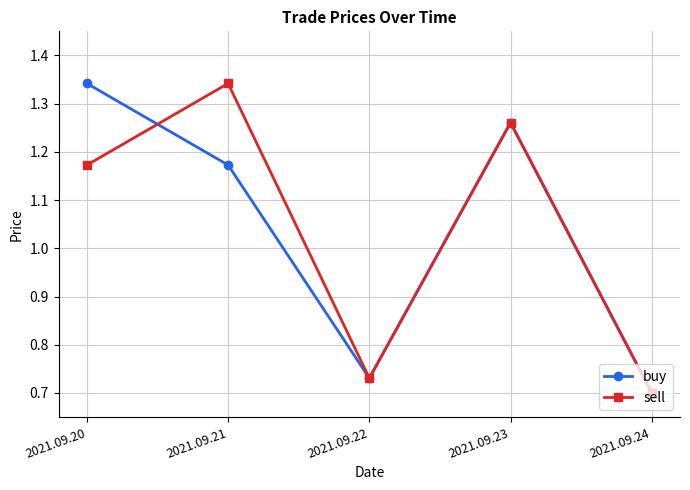

Is the value of buy at 2021.09.23 greater than the value of sell at 2021.09.21?

No